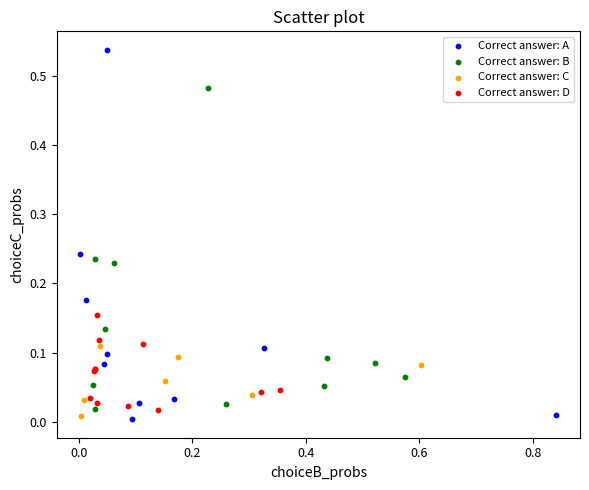

Which series contains the highest Y value?

Correct answer: A